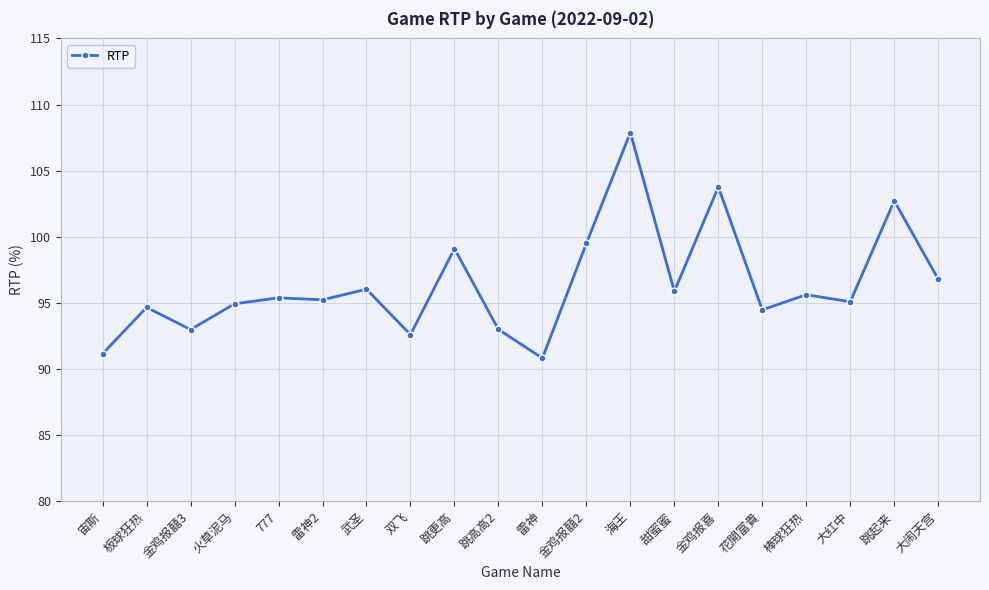

How many lines are shown in the chart?

1